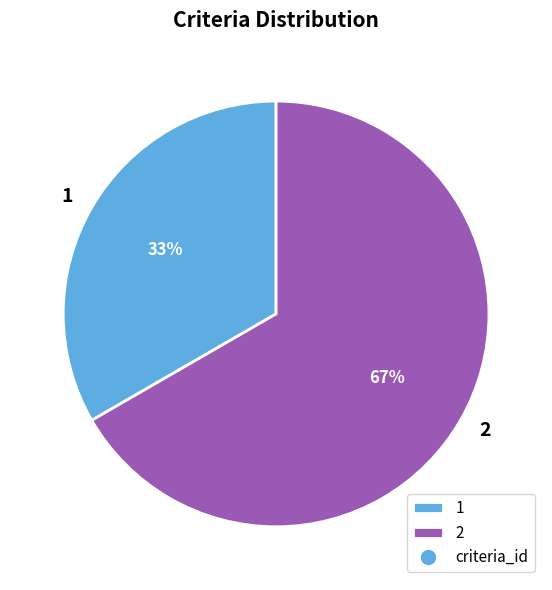

Rank the categories by value from lowest to highest.

1, 2